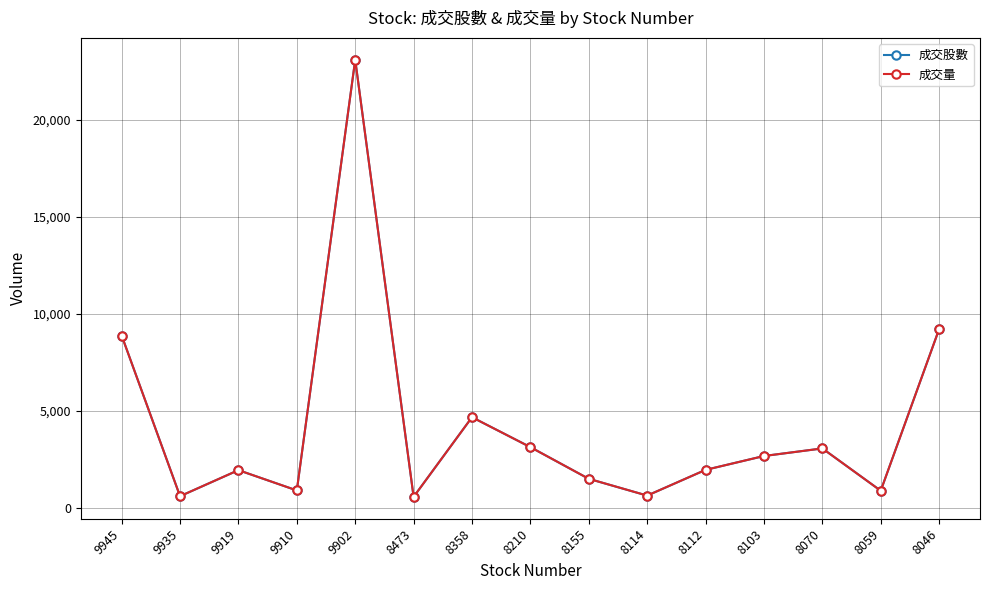

What is the minimum value shown in the chart?

587.0